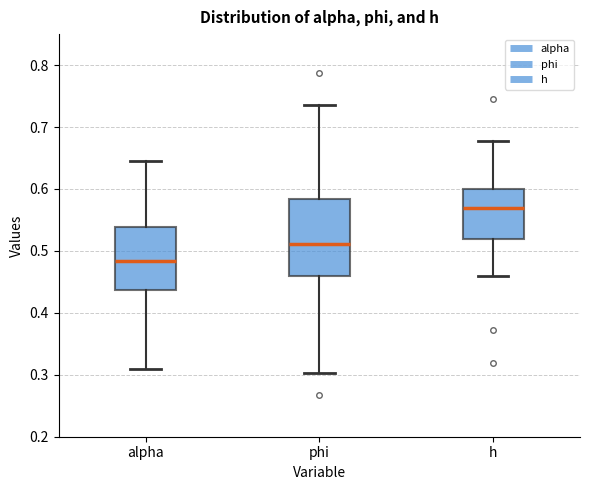

Reading left to right, transcribe this box plot: for each box, give where its median line is, the range the box spans, and where its two whiskers end, as read against the y-axis. The values are not printed on the chart, so give them approximately, as read against the axis.

alpha: median 0.48, box 0.44 to 0.54, whiskers 0.31 to 0.65
phi: median 0.51, box 0.46 to 0.58, whiskers 0.30 to 0.74
h: median 0.57, box 0.52 to 0.60, whiskers 0.46 to 0.68